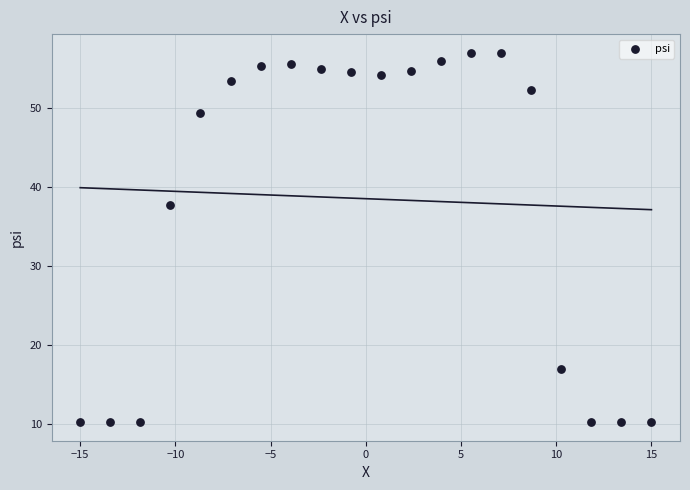

What is the range of X values (max minus min)?

30.0